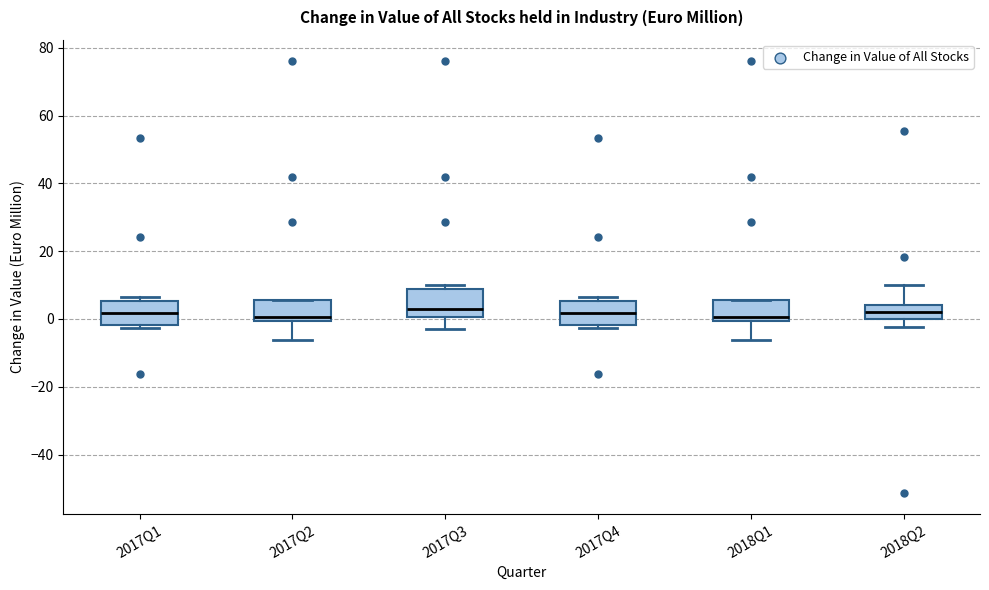

Where does the median line of the box for 2017Q3 sit on the y-axis? The values are not printed on the chart, so give them approximately, as read against the axis.

4